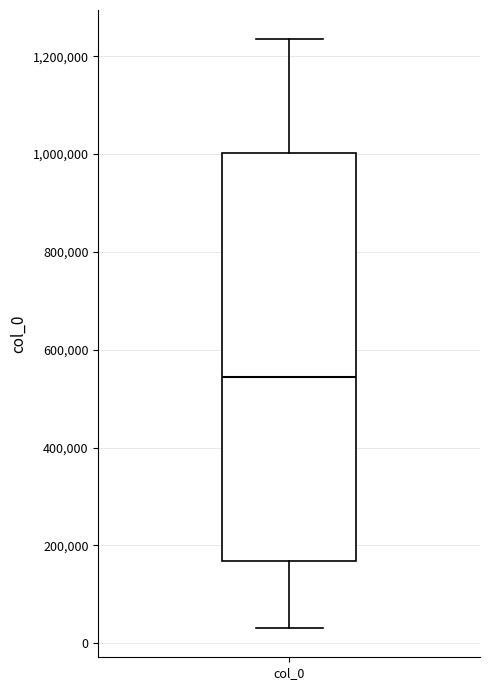

Where is the upper edge of the box for col_0 on the y-axis? The values are not printed on the chart, so give them approximately, as read against the axis.

1000000